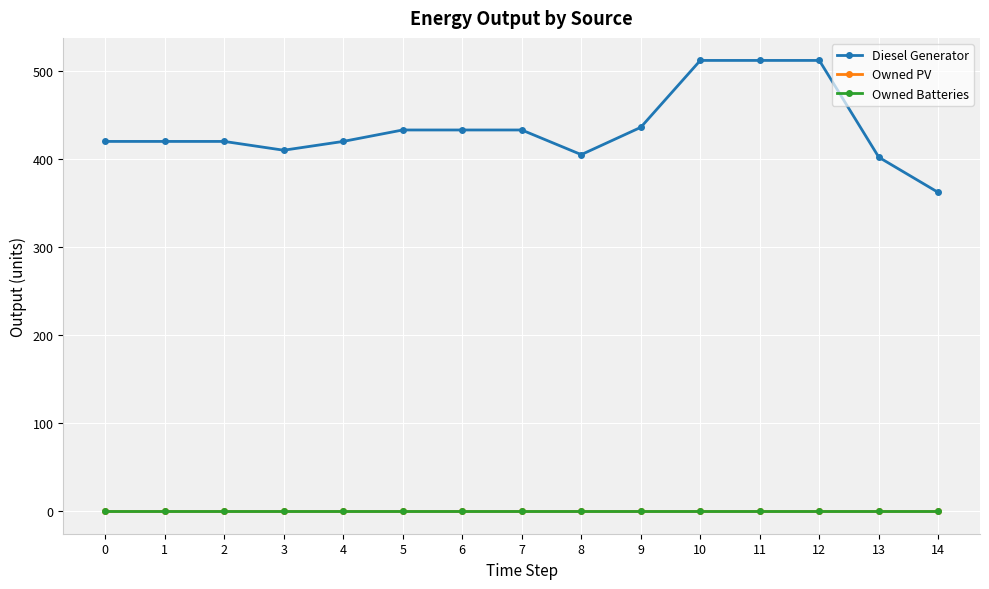

What is the total value across all series at 1?

420